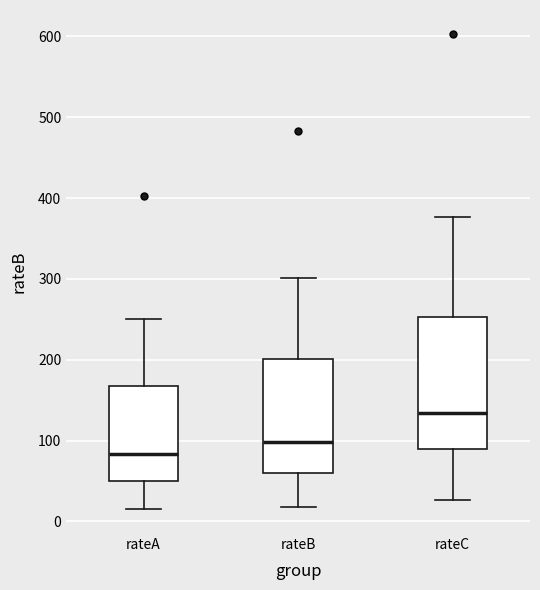

Which box has the highest median line?

rateC